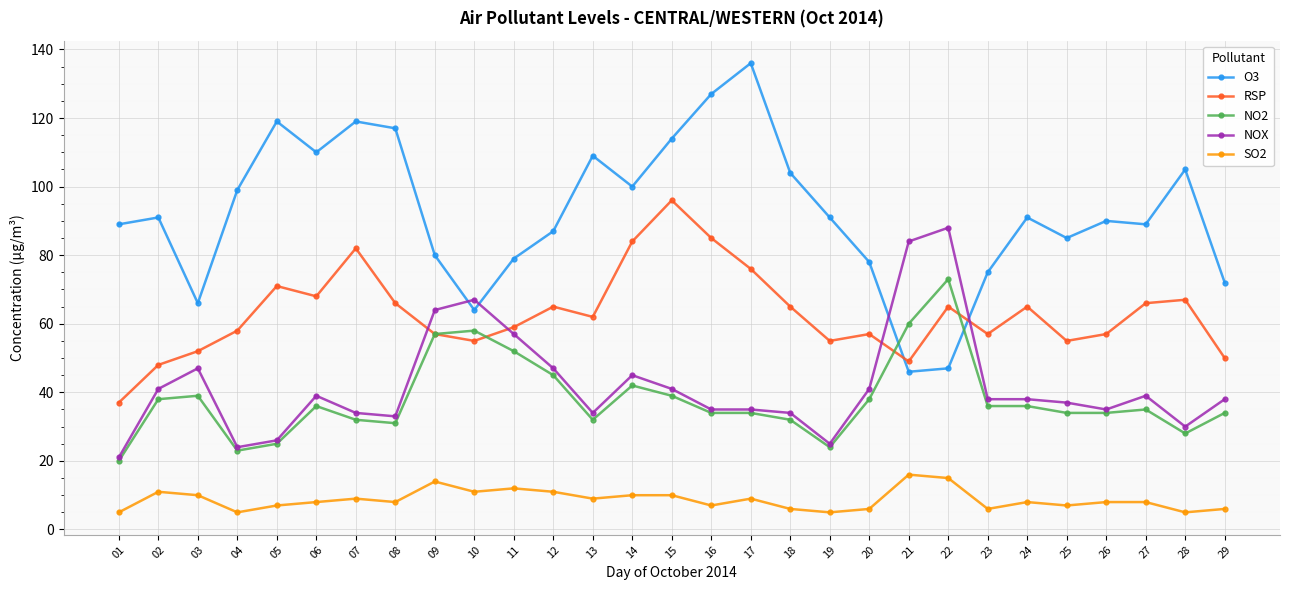

How many lines are shown in the chart?

5